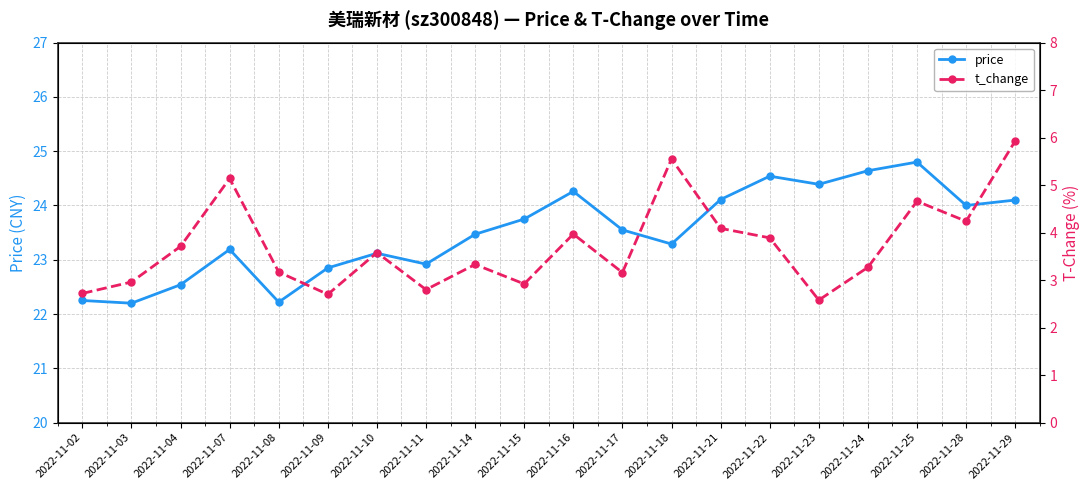

What is the sum of the t_change values at 2022-11-04 and 2022-11-16?

7.7